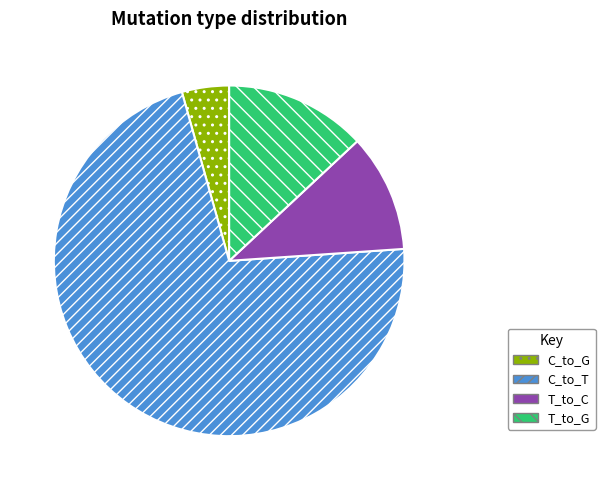

Is it true that C_to_T is 63% of the pie?

False